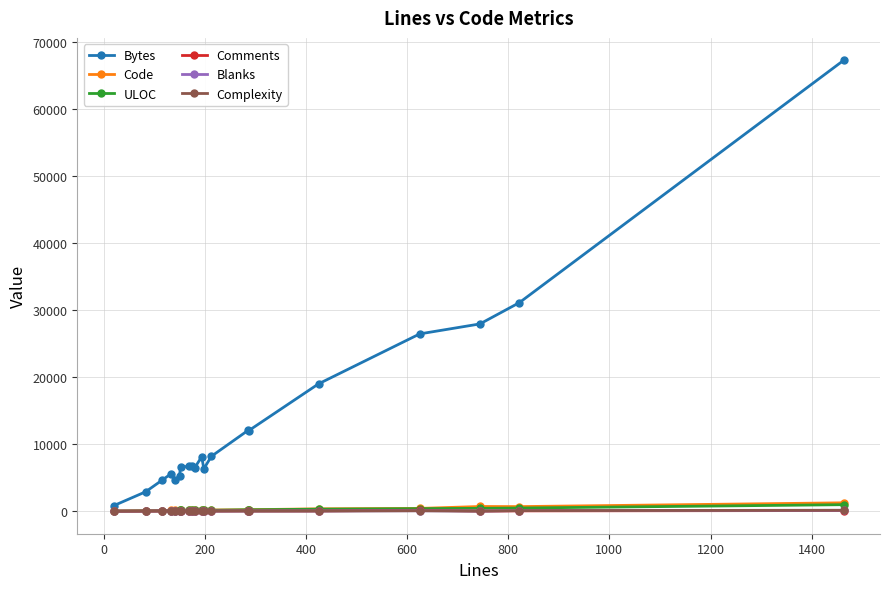

What is the lowest value of the Bytes series?

827